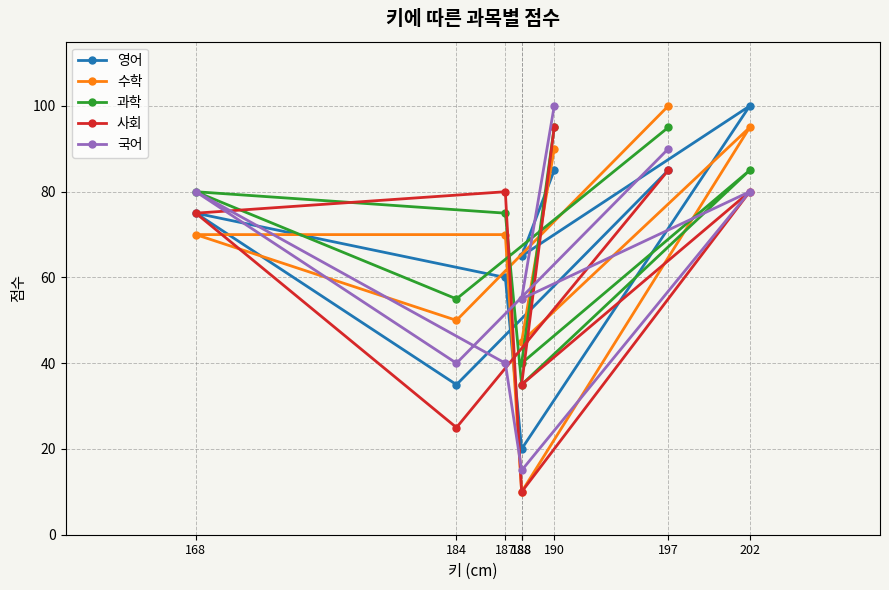

What is the sum of all 수학 values?

530